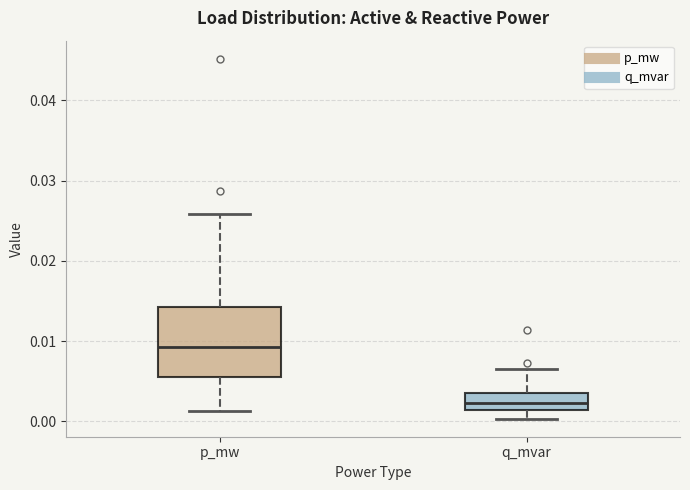

Which box's median line is the lowest?

q_mvar